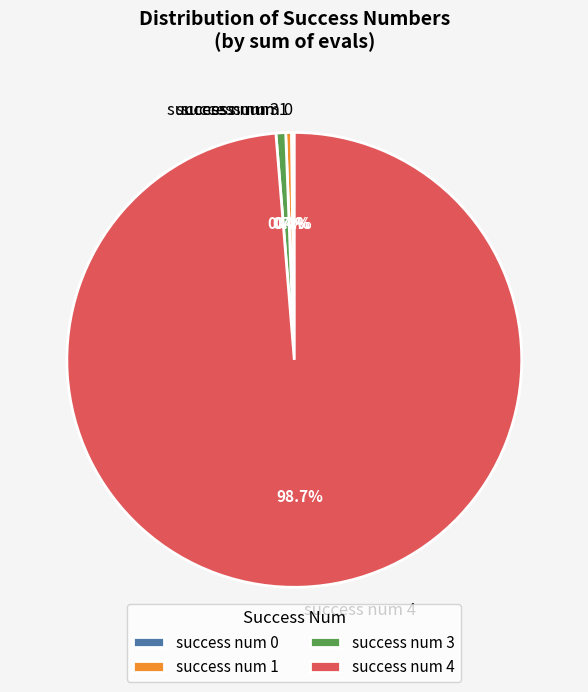

Is there any slice that represents more than half of the pie?

Yes